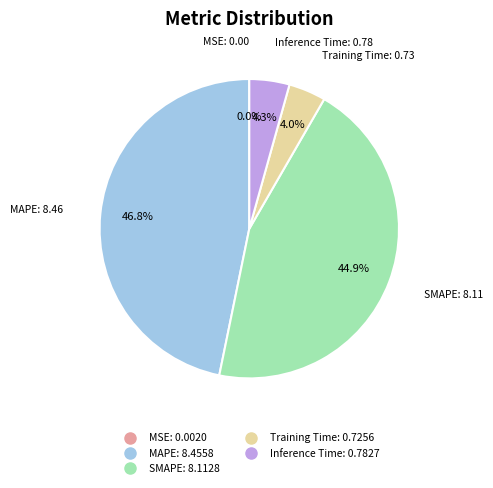

Does Training Time account for over 50% of the chart?

No